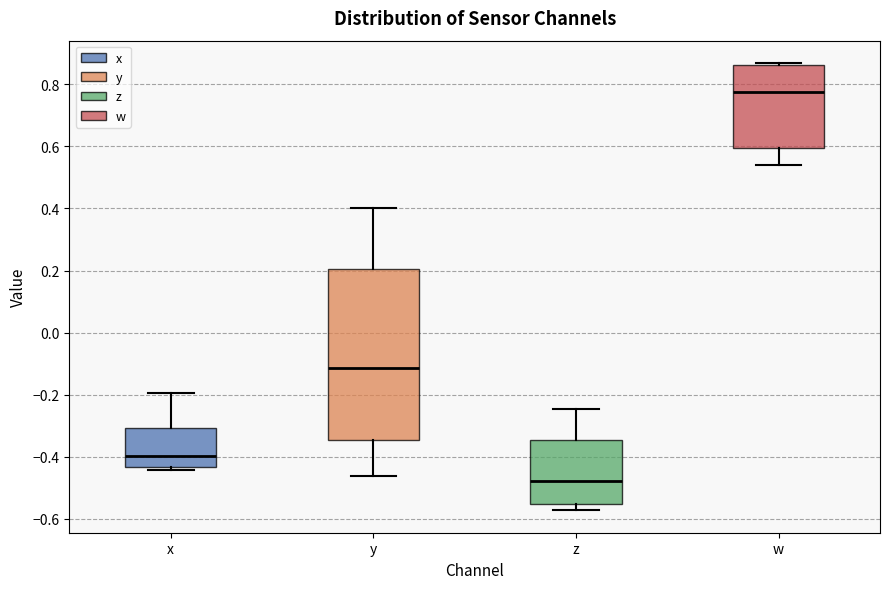

Comparing the boxes themselves (not the whiskers), which one is the tallest?

y